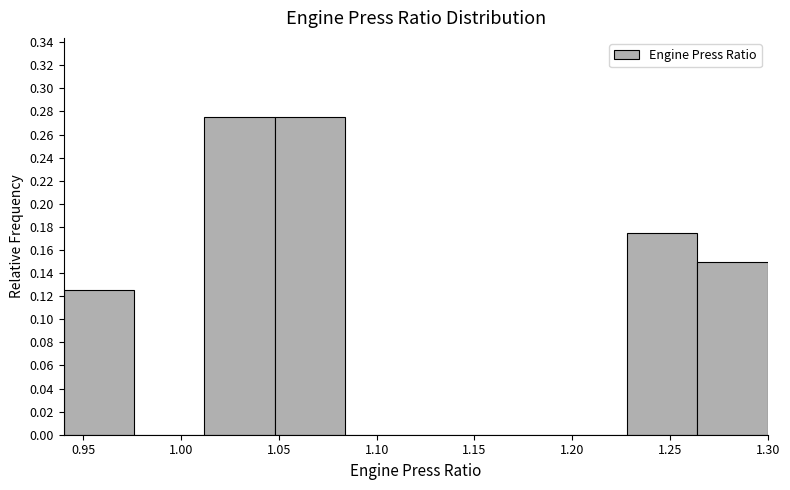

Reading left to right, list every bar in this chart as the range it spans on the x-axis followed by its height. Neither the bar edges nor the heights are printed on the chart, so give them approximately, as read against the axes.

0.940 to 0.976: 0.126
0.976 to 1.012: 0
1.012 to 1.048: 0.276
1.048 to 1.084: 0.276
1.084 to 1.120: 0
1.120 to 1.156: 0
1.156 to 1.192: 0
1.192 to 1.228: 0
1.228 to 1.264: 0.176
1.264 to 1.300: 0.150